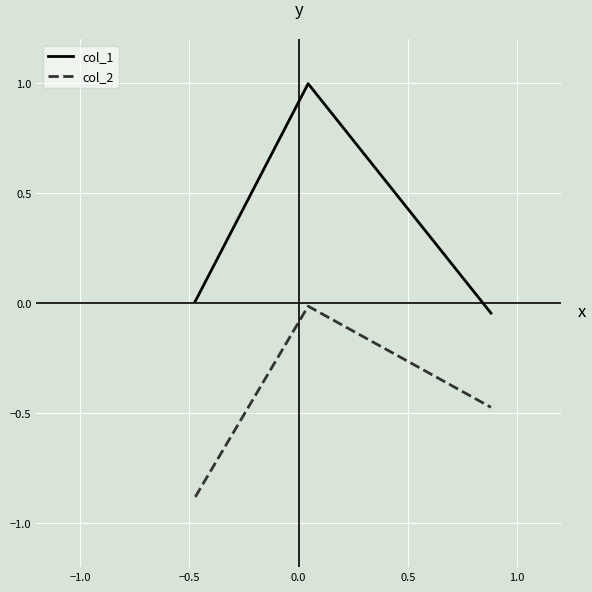

What is the smallest value displayed?

-0.9